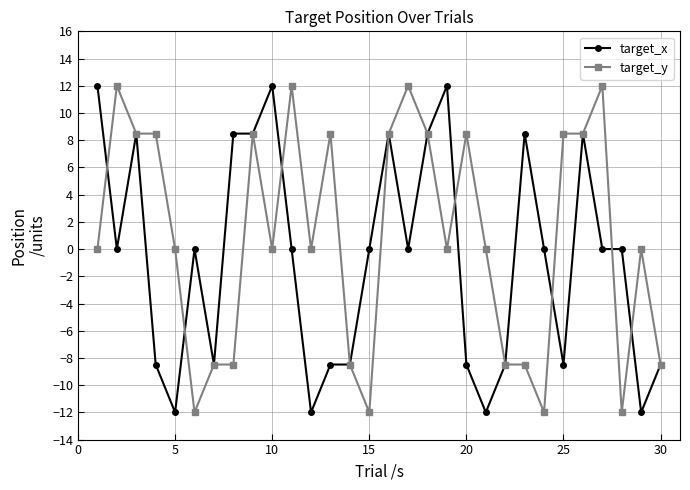

List the series in order of their overall mean, lowest first.

target_x, target_y